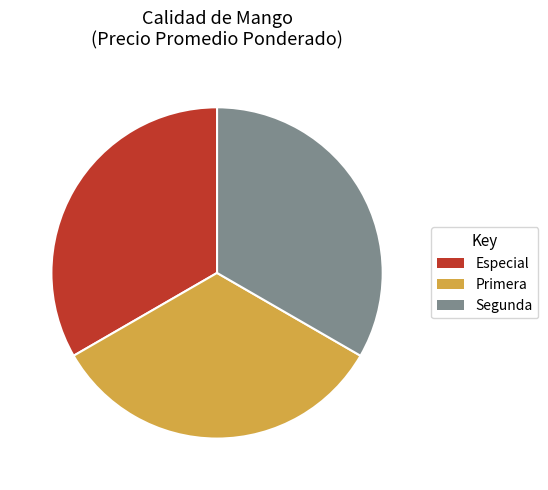

Count the number of slices in the pie.

3